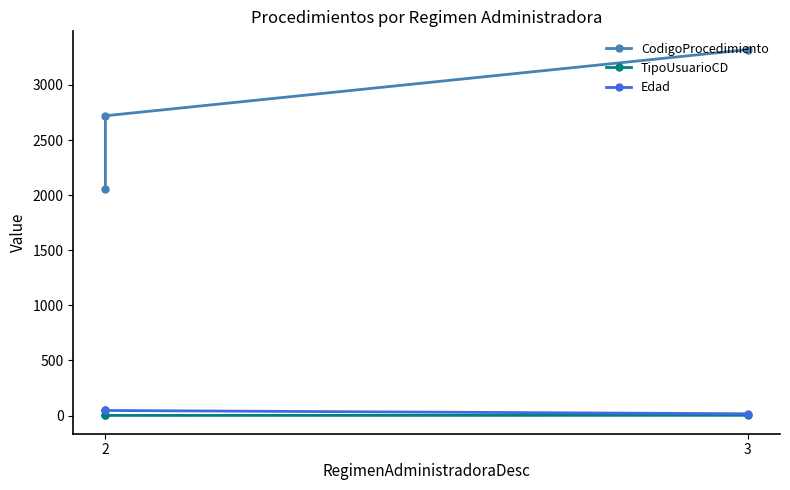

Reading left to right, extract all data points from this chart.

CodigoProcedimiento: 2054	2720	3320
TipoUsuarioCD: 1	1	2
Edad: 46	46	16